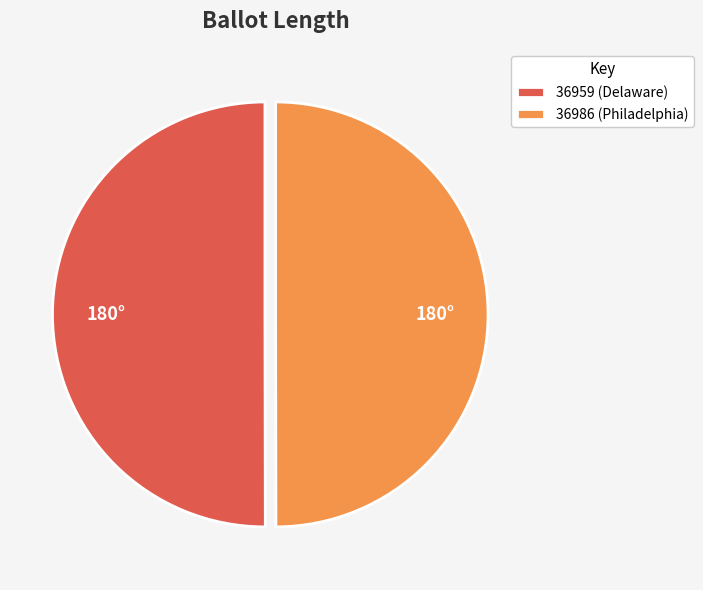

Do 36959 (Delaware) and 36986 (Philadelphia) together represent more than half of the pie?

Yes